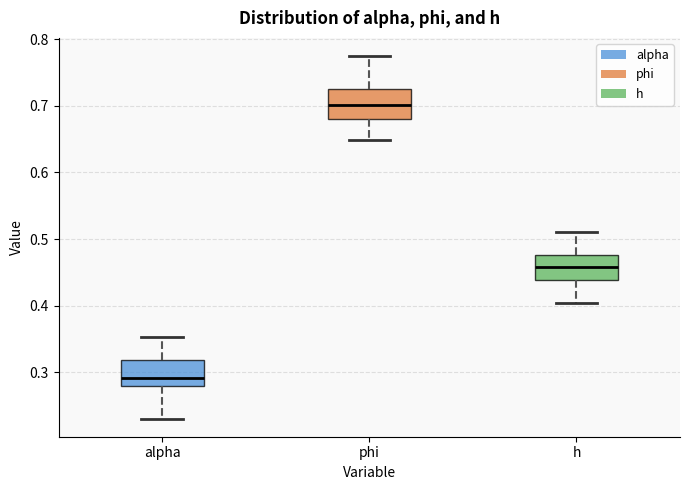

Where does the upper whisker of the box for alpha end on the y-axis? The values are not printed on the chart, so give them approximately, as read against the axis.

0.35